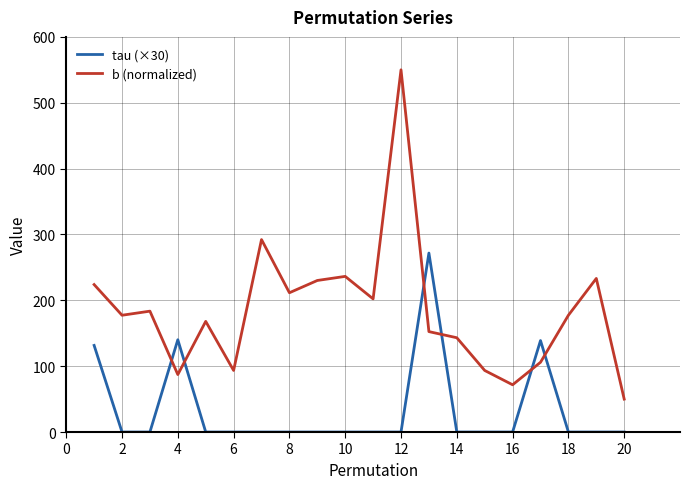

How many times do b (normalized) and tau (×30) cross each other?

6